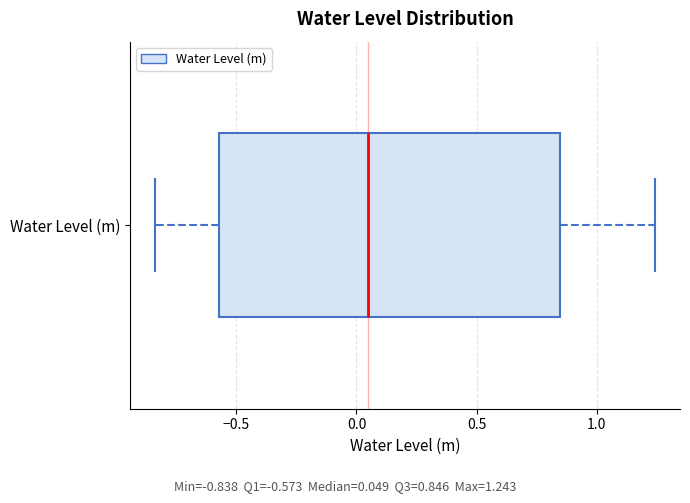

Transcribe this box plot: give where the median line is, the range the box spans, and where the two whiskers end, as read against the x-axis. The values are not printed on the chart, so give them approximately, as read against the axis.

median 0.05, box -0.55 to 0.85, whiskers -0.85 to 1.25